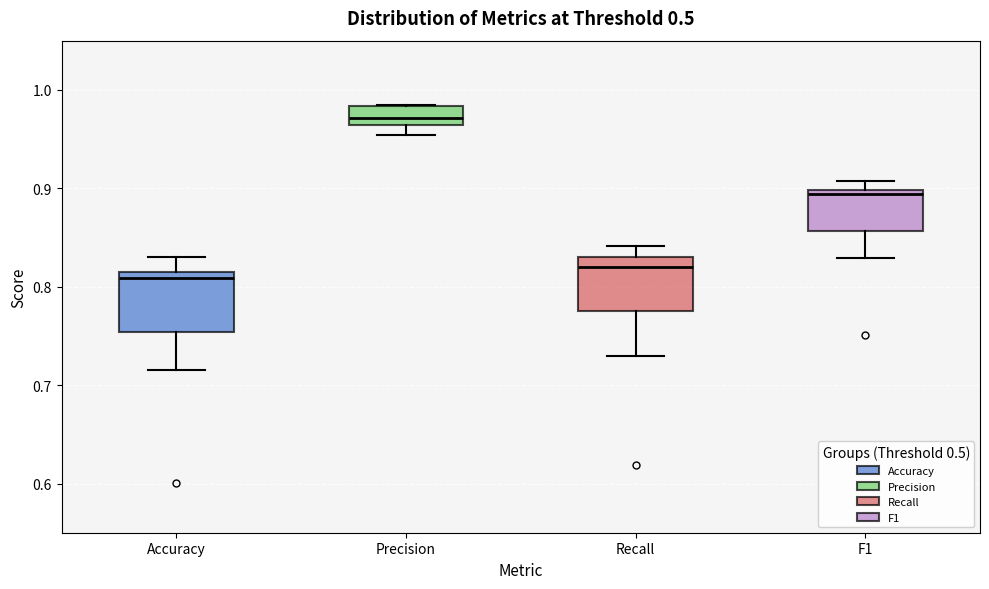

Where is the lower edge of the box for Accuracy on the y-axis? The values are not printed on the chart, so give them approximately, as read against the axis.

0.75